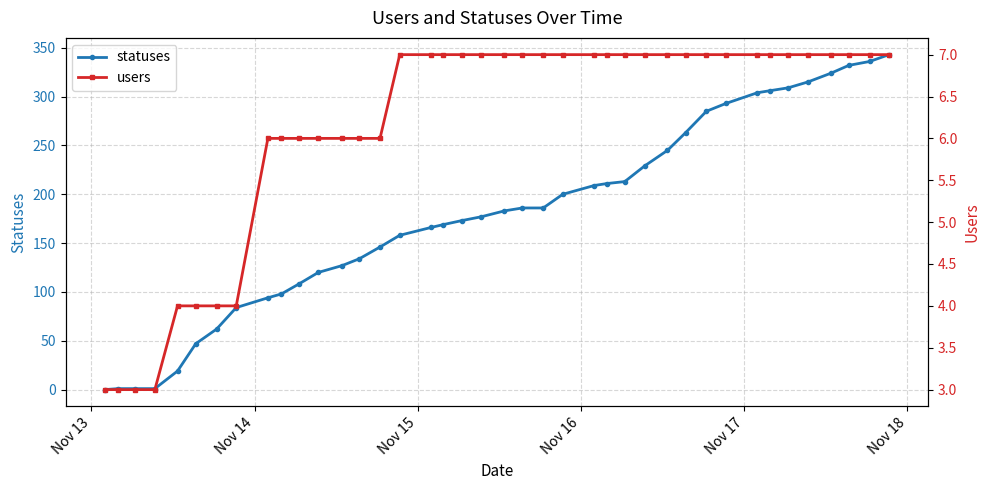

What is the highest value of the statuses series?

343